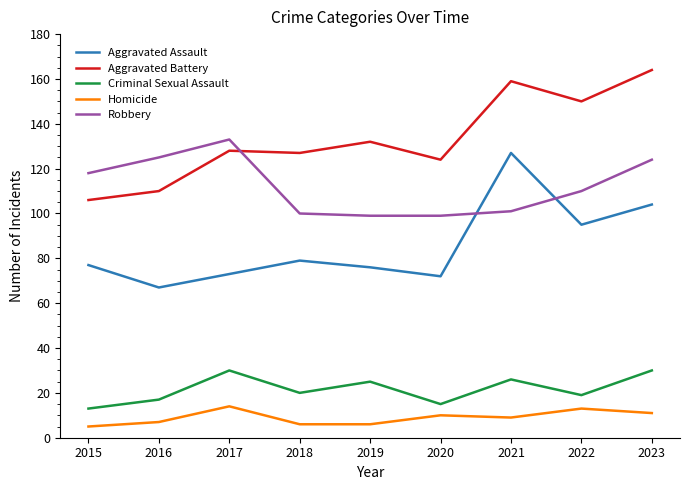

Is it true that Aggravated Battery equals 110 at 2016?

True